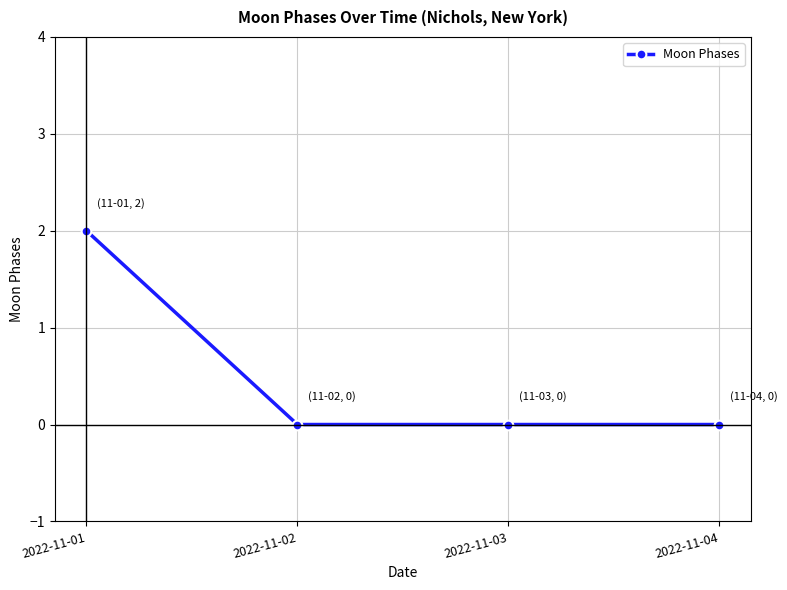

The chart shows a value of 1 at 2022-11-02. True or false?

False